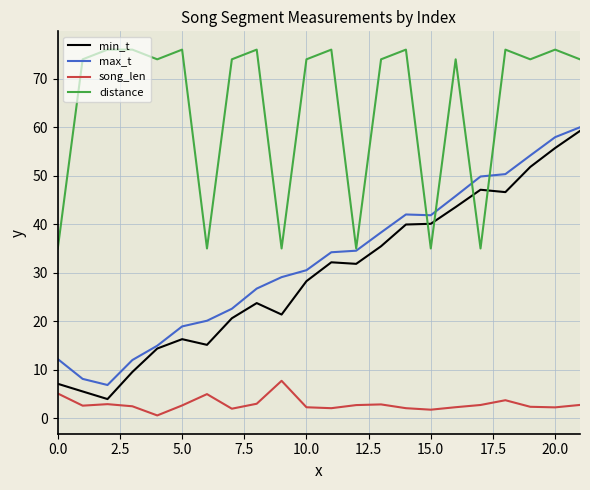

What is the greatest value displayed?

76.0